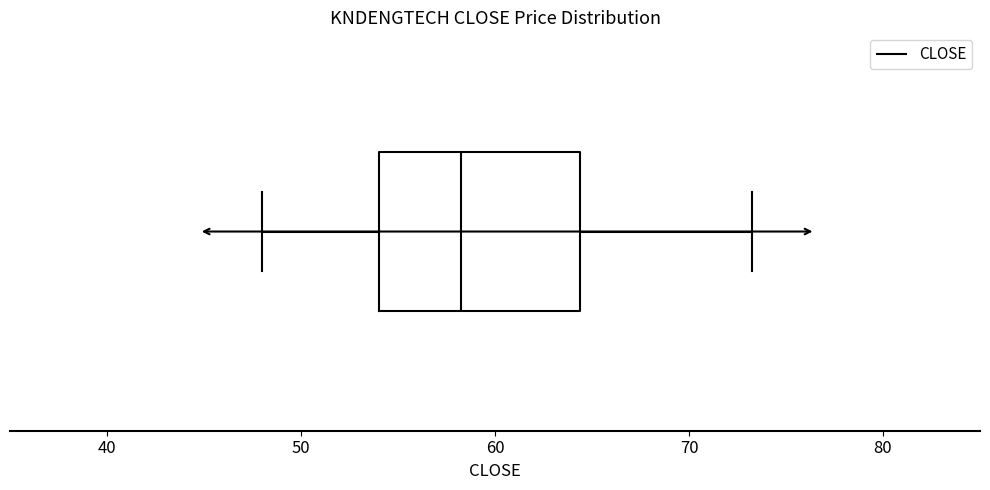

Read this box plot against the x-axis: the position of the median line, the range covered by the box, and the ends of both whiskers. The values are not printed on the chart, so give them approximately, as read against the axis.

median 58, box 54 to 64, whiskers 48 to 73